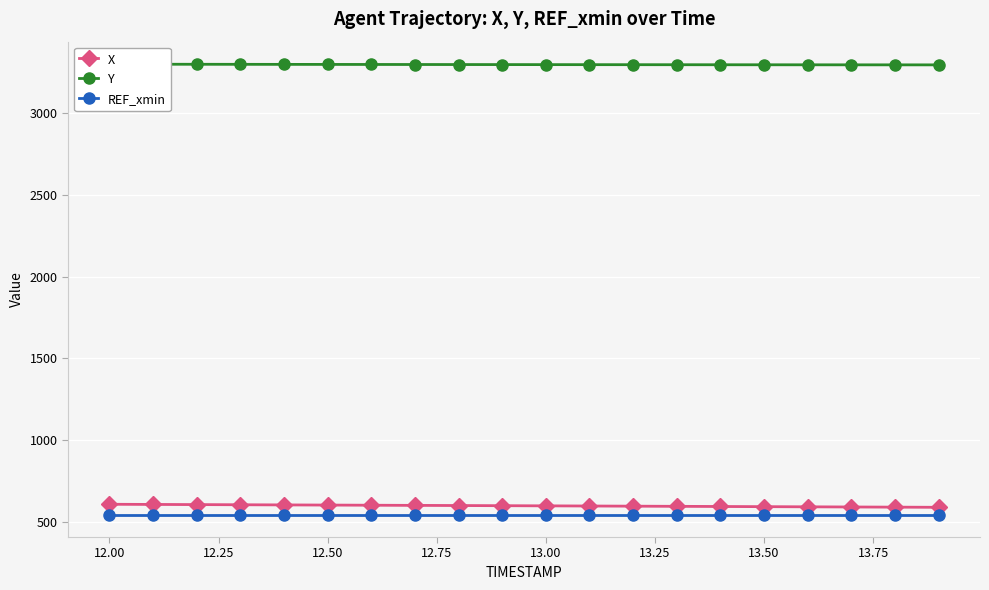

What is the lowest value of the X series?

588.9